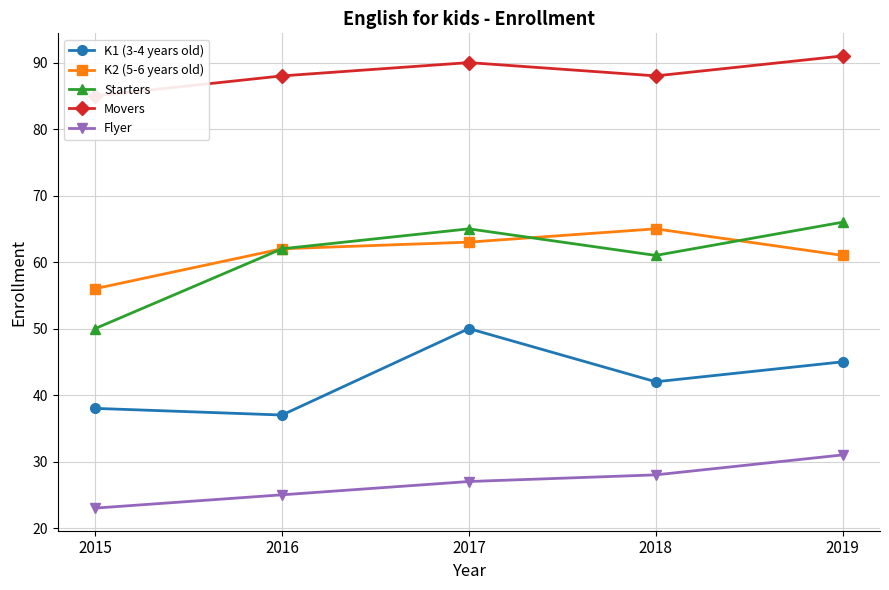

How many interior local valleys does the K1 (3-4 years old) series have?

2